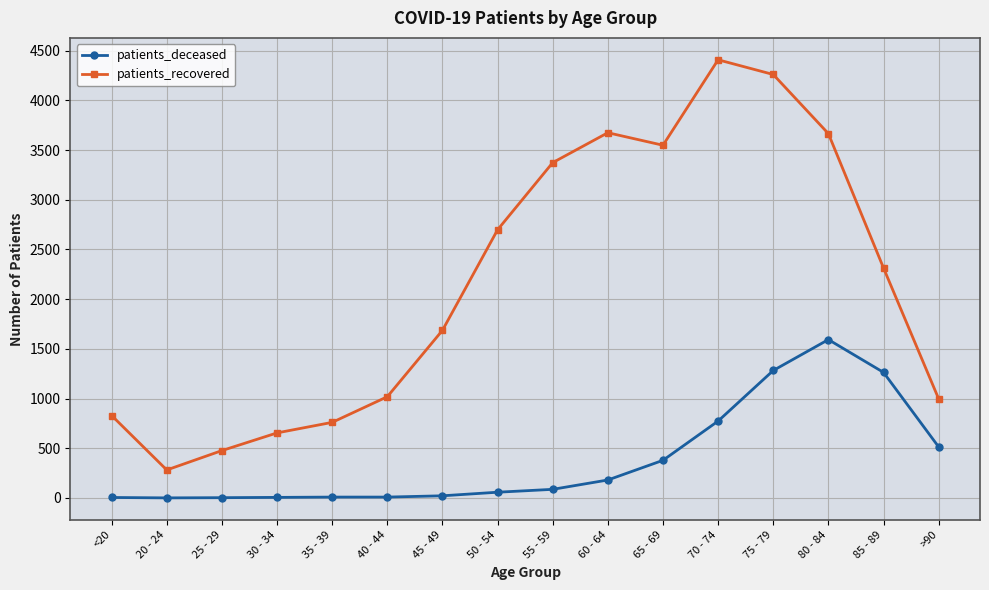

What is the difference between the maximum and minimum values in the patients_recovered series?

4128